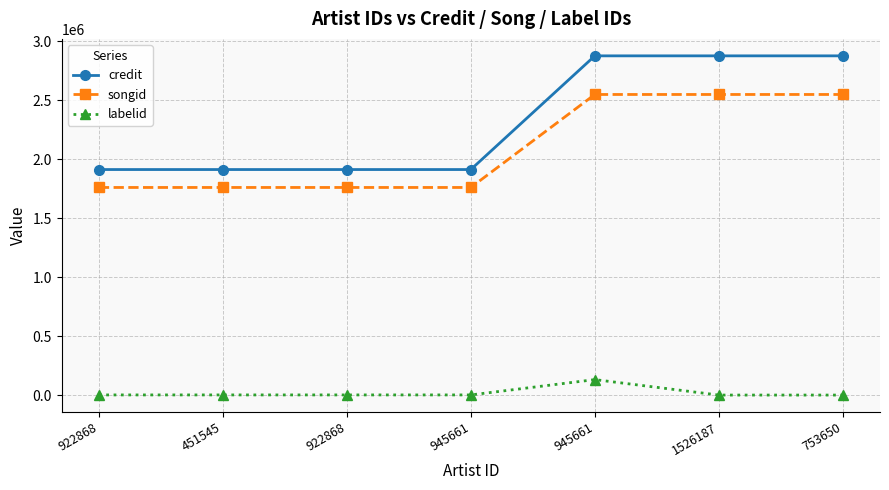

What are all the series names shown in the legend?

credit, songid, labelid